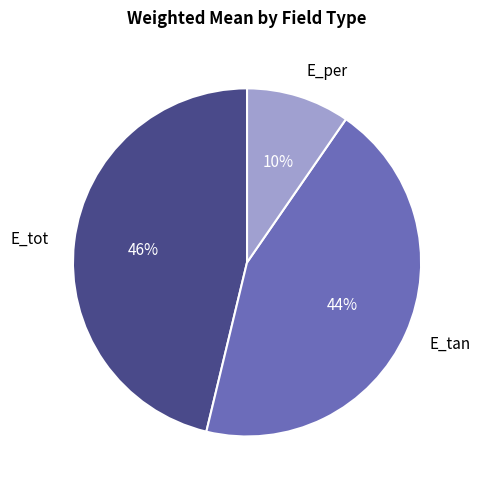

How many slices are in this pie chart?

3